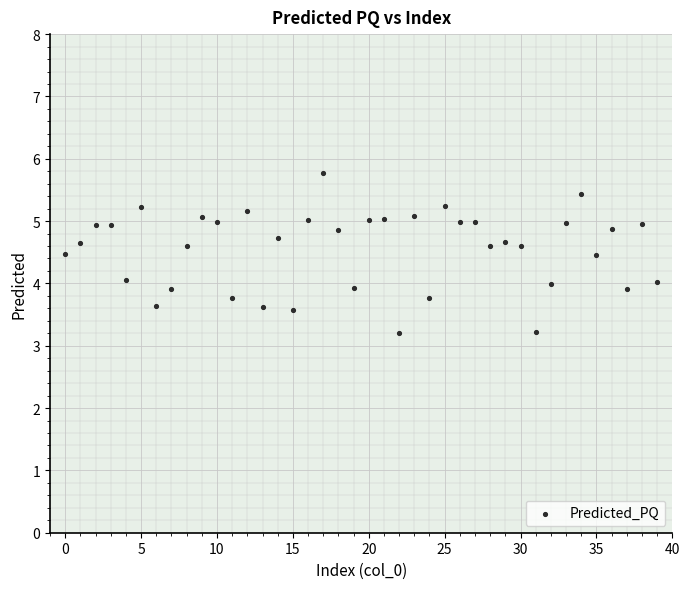

What is the range of Y values (max minus min)?

2.6